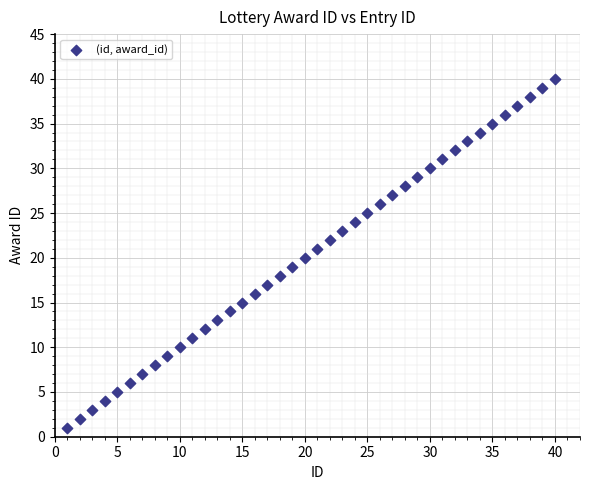

What is the range of X values (max minus min)?

39